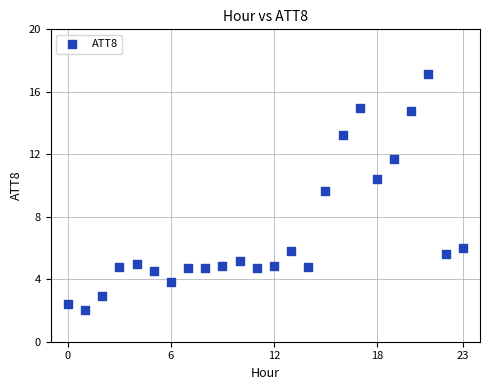

What Y value in the scatter plot is closest to 9?

9.7